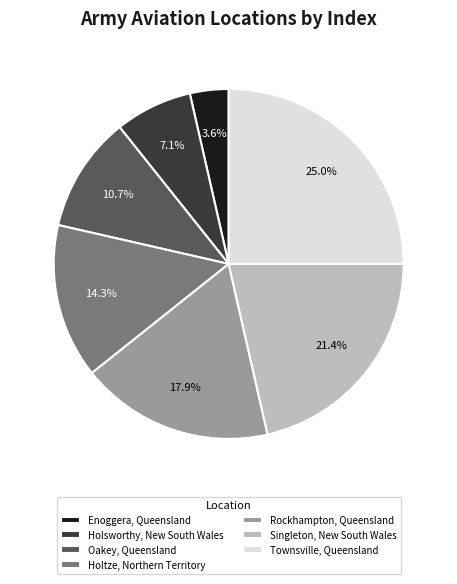

To the nearest percent, what percentage of the pie is Holsworthy, New South Wales?

7%